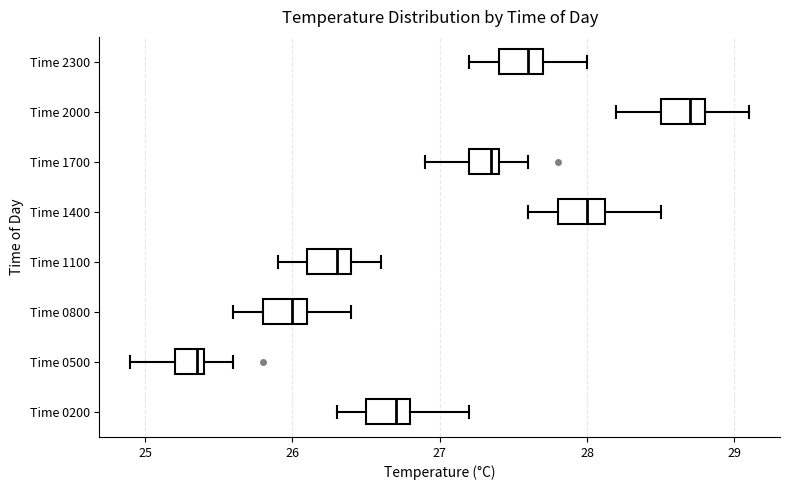

Where does the median line of the box for Time 0200 sit on the x-axis? The values are not printed on the chart, so give them approximately, as read against the axis.

26.7